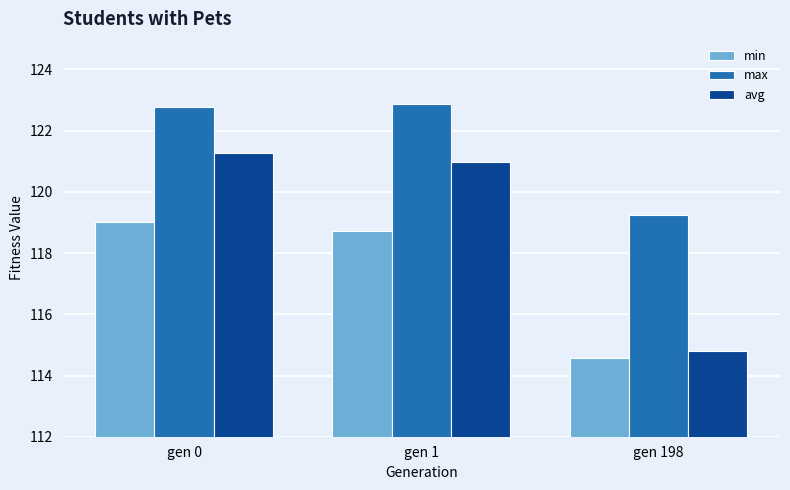

Which label corresponds to the smallest value in the chart?

gen 198